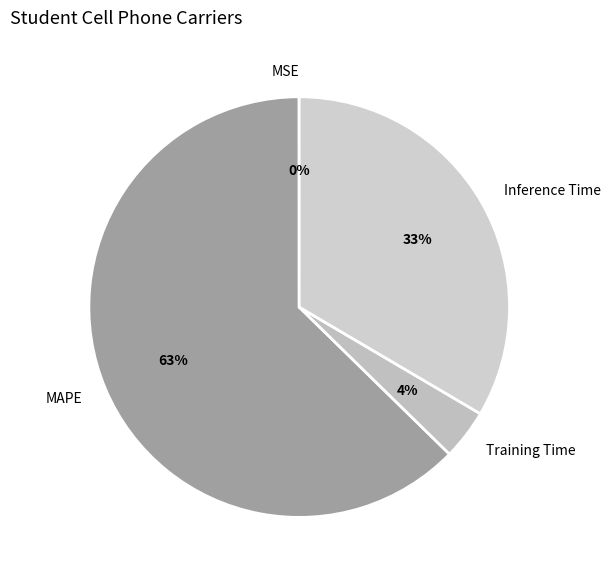

Between Inference Time and Training Time, which is larger?

Inference Time